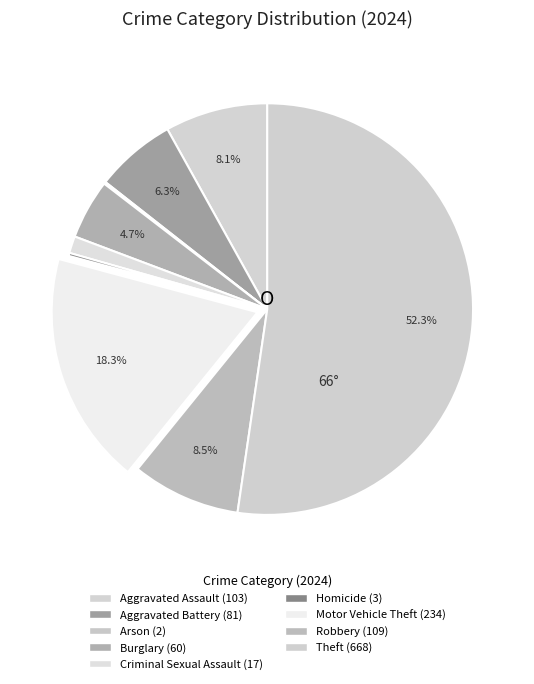

To the nearest percent, what portion does Burglary represent?

5%